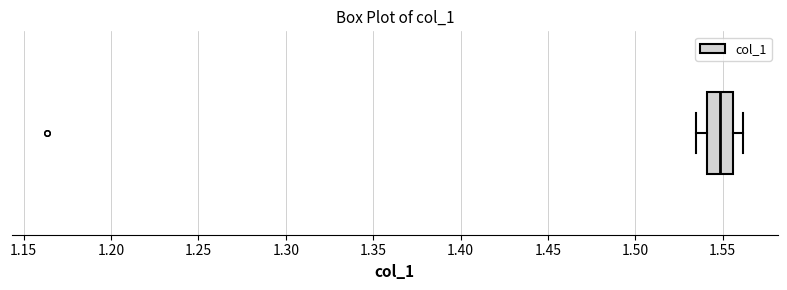

Transcribe this box plot: give where the median line is, the range the box spans, and where the two whiskers end, as read against the x-axis. The values are not printed on the chart, so give them approximately, as read against the axis.

median 1.550, box 1.540 to 1.555, whiskers 1.535 to 1.560